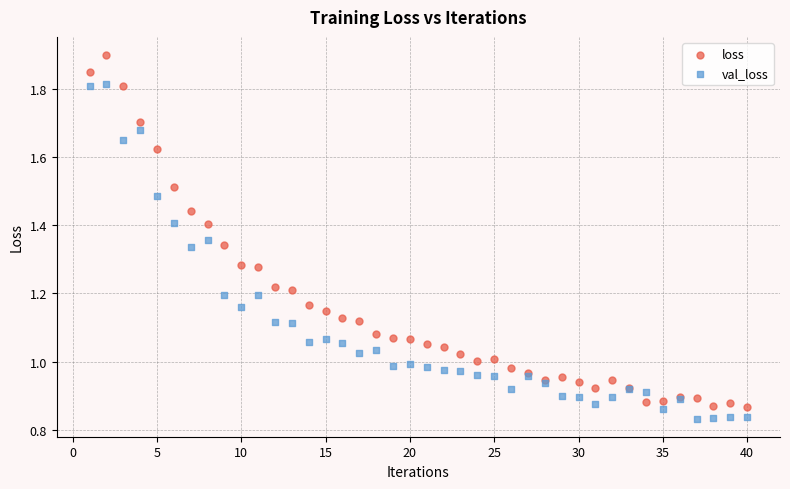

Which series contains the highest Y value?

loss